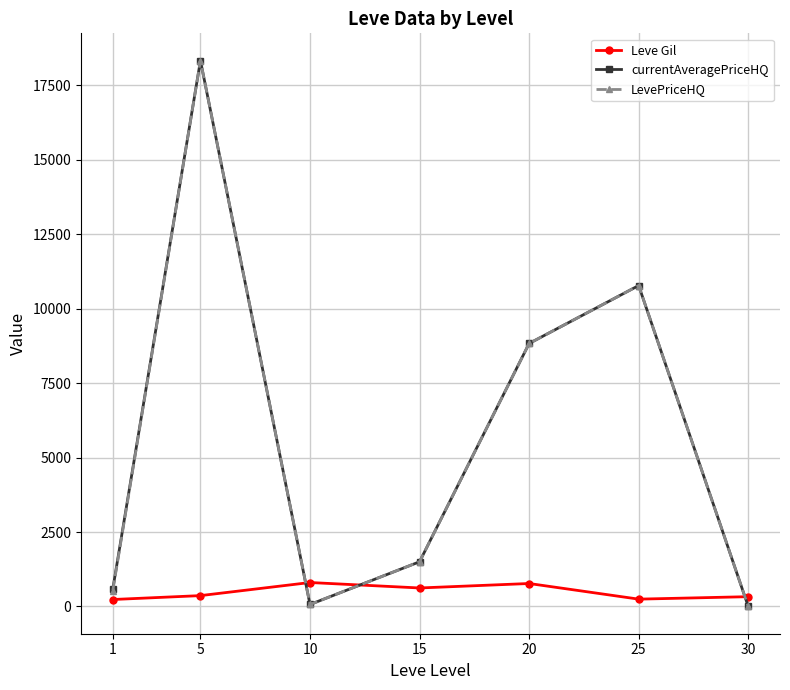

Does the chart display data point markers on the line(s)?

Yes